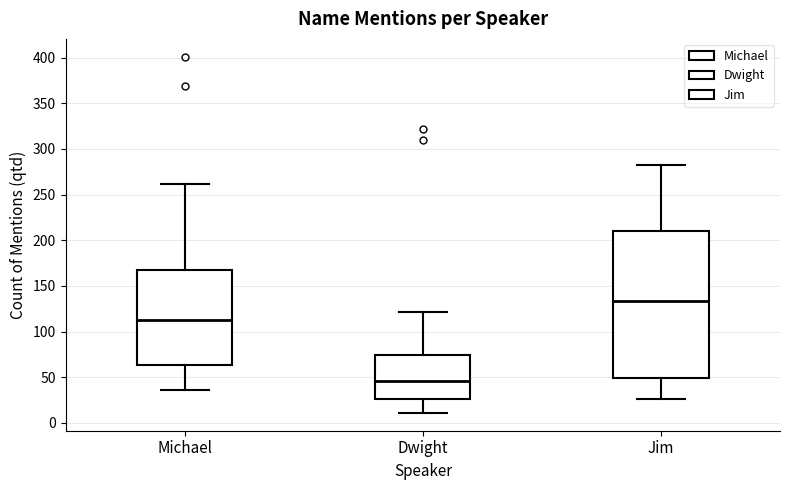

Which box has the highest median line?

Jim